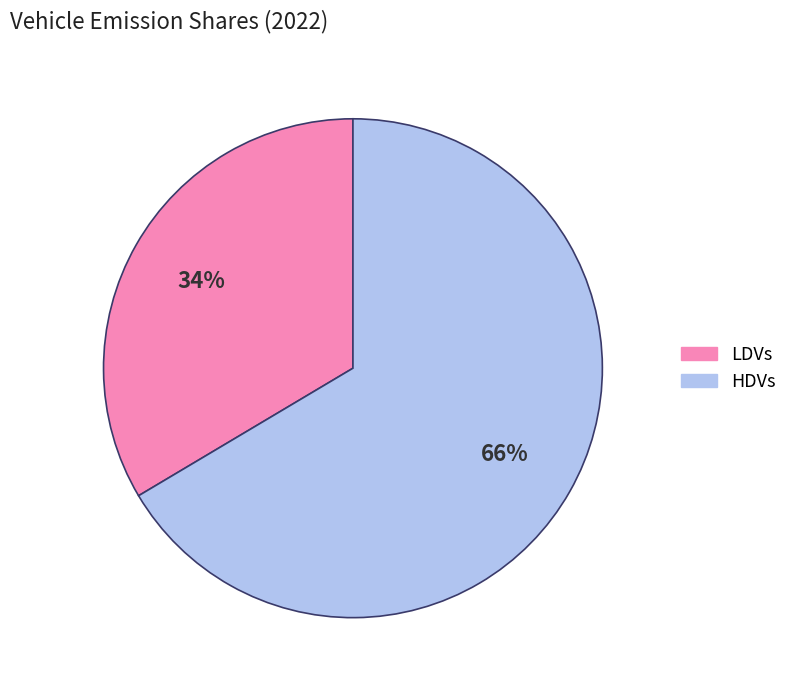

True or false: LDVs accounts for 34% of the total.

True